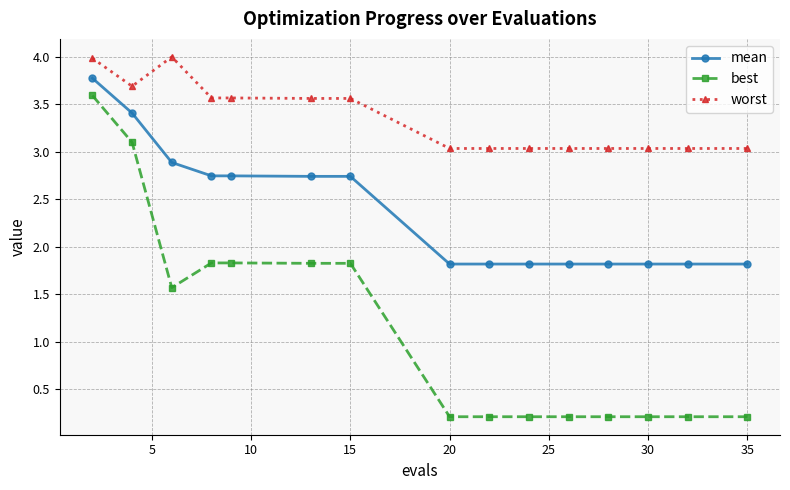

Which series has the largest range (max minus min)?

best